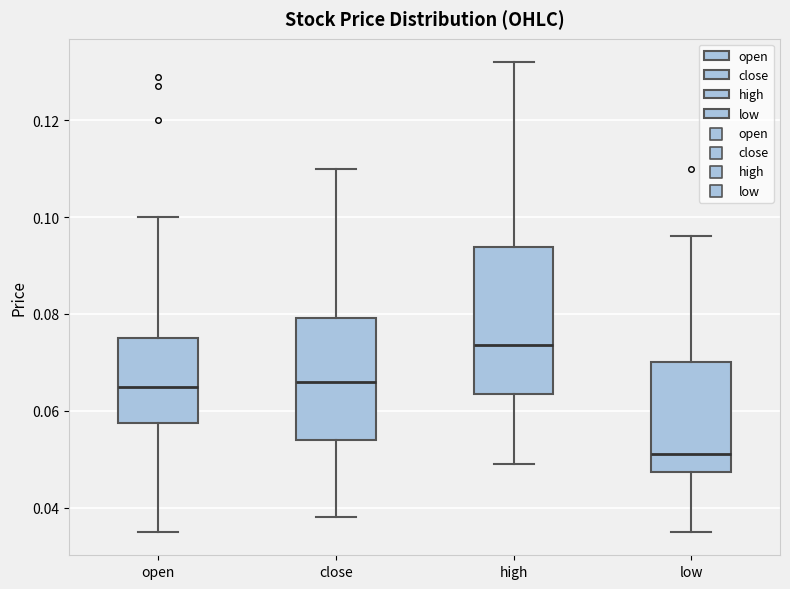

Reading left to right, transcribe this box plot: for each box, give where its median line is, the range the box spans, and where its two whiskers end, as read against the y-axis. The values are not printed on the chart, so give them approximately, as read against the axis.

open: median 0.066, box 0.058 to 0.076, whiskers 0.036 to 0.100
close: median 0.066, box 0.054 to 0.080, whiskers 0.038 to 0.110
high: median 0.074, box 0.064 to 0.094, whiskers 0.050 to 0.132
low: median 0.052, box 0.048 to 0.070, whiskers 0.036 to 0.096